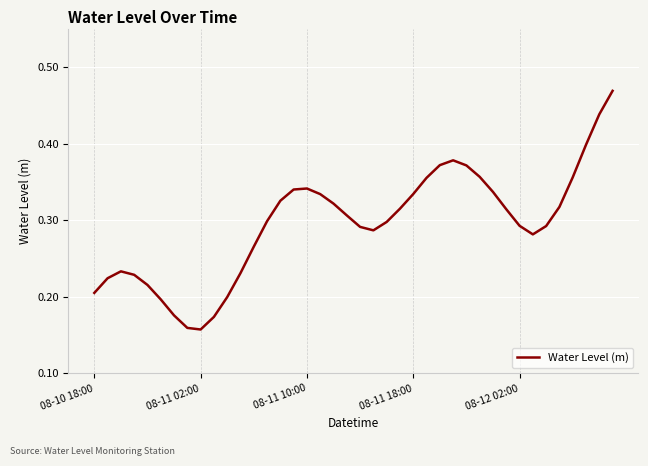

Count the number of data series in this chart.

1